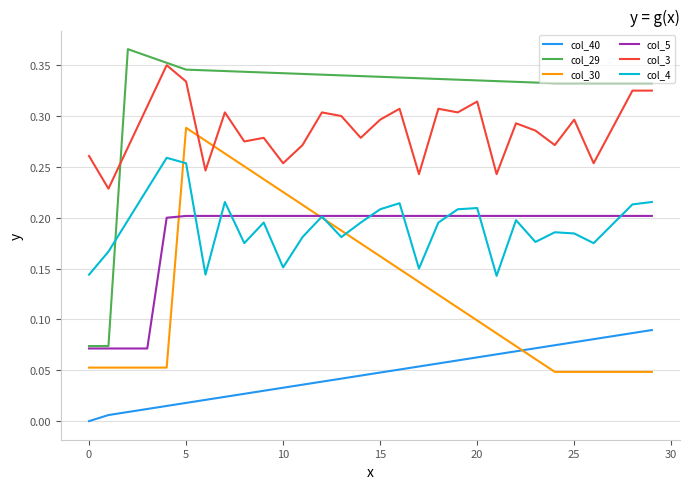

Which series has the largest range (max minus min)?

col_29